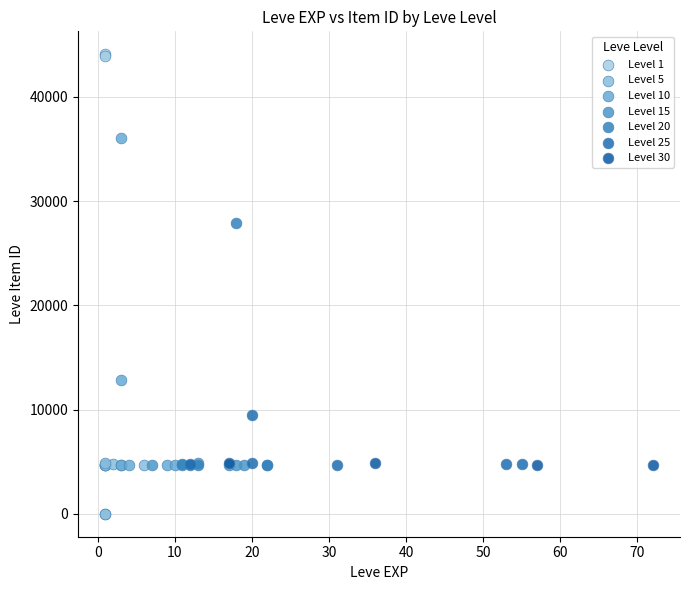

Which series reaches the maximum Y coordinate?

Level 1